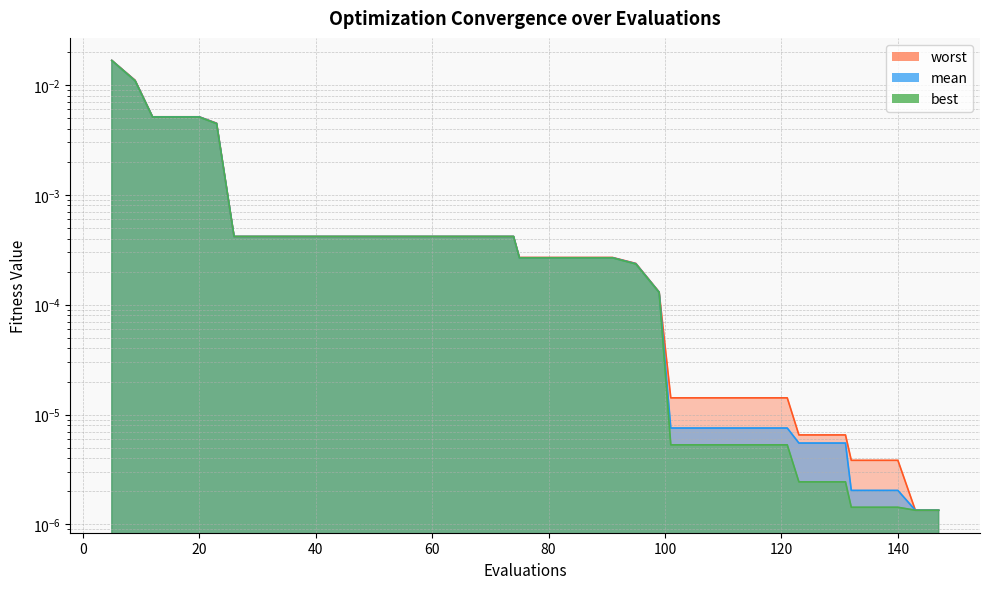

True or false: mean and best cross at least once.

False